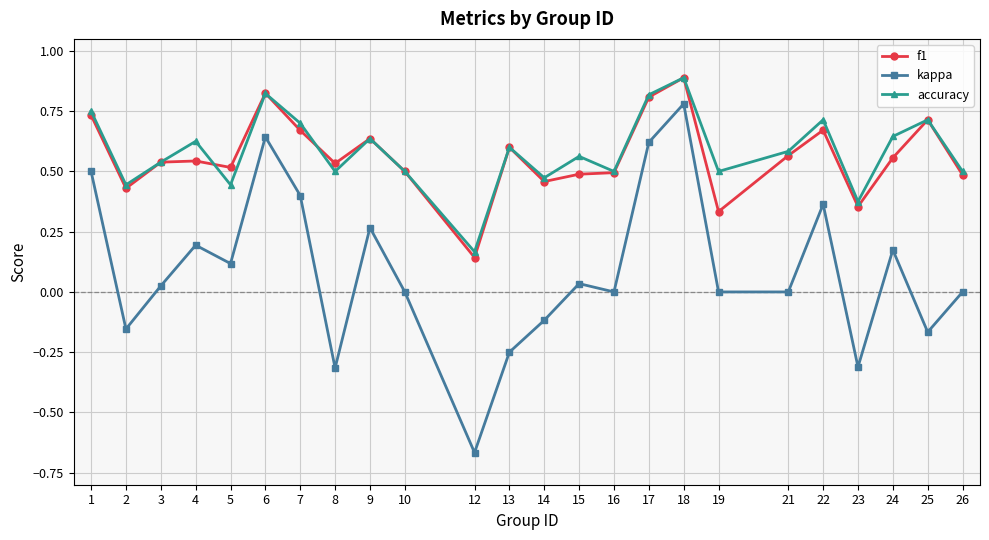

Which series has the largest range (max minus min)?

kappa